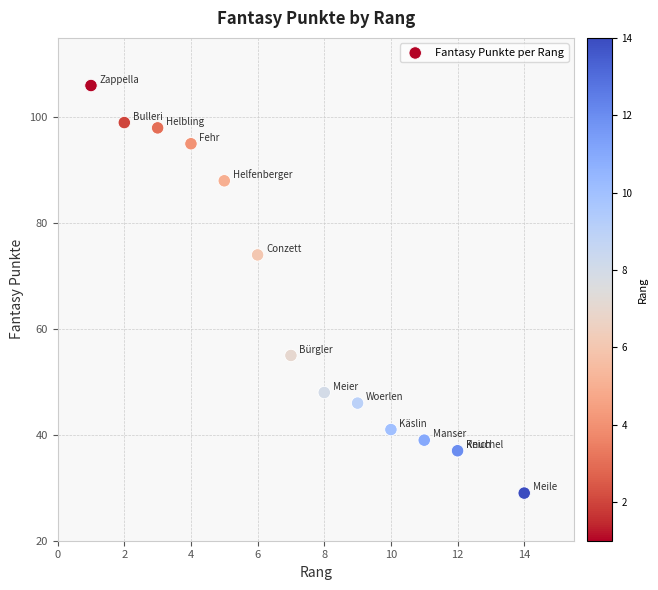

What Y value in the scatter plot is closest to 67?

74